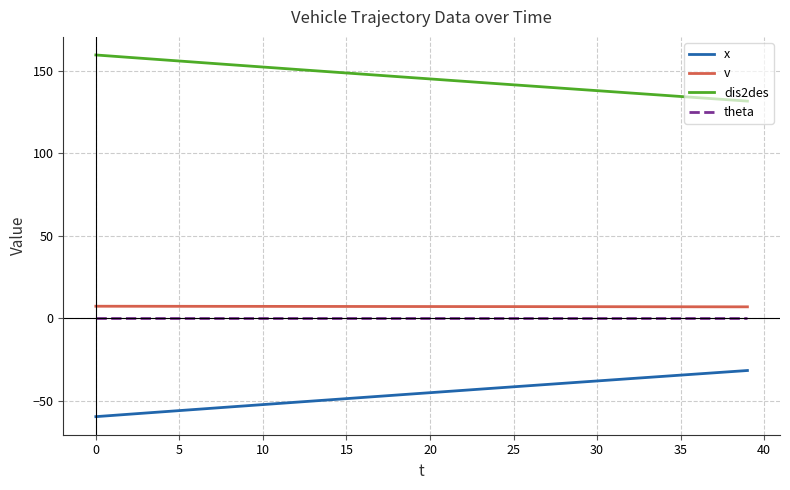

What is the highest value of the x series?

-31.6